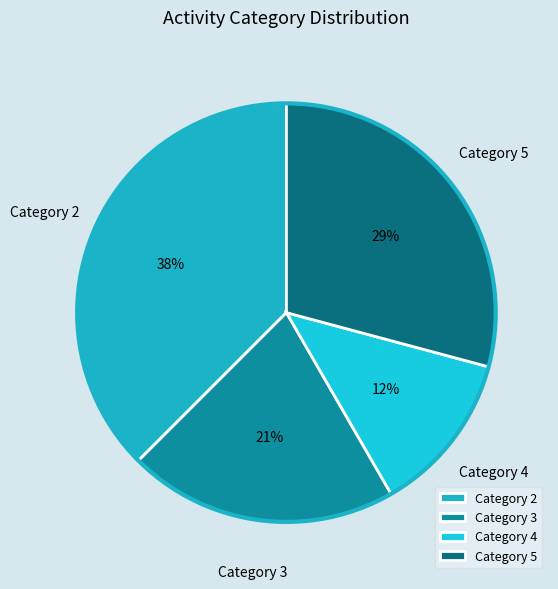

Between Category 4 and Category 5, which is larger?

Category 5